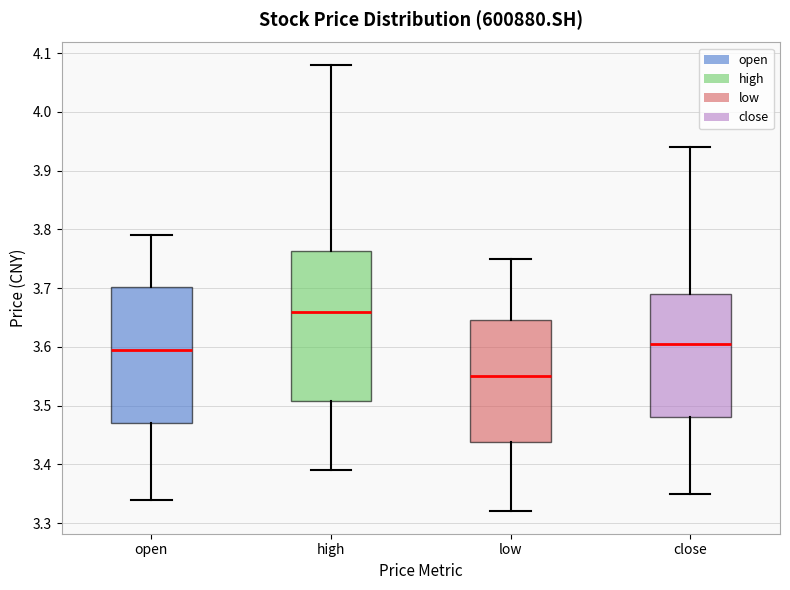

Which box is the tallest, from its lower edge to its upper edge?

high